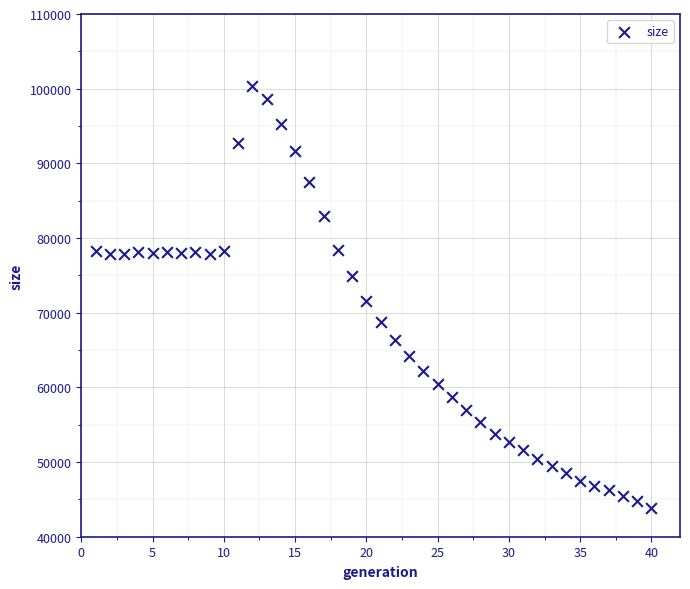

What is the range of X values (max minus min)?

39